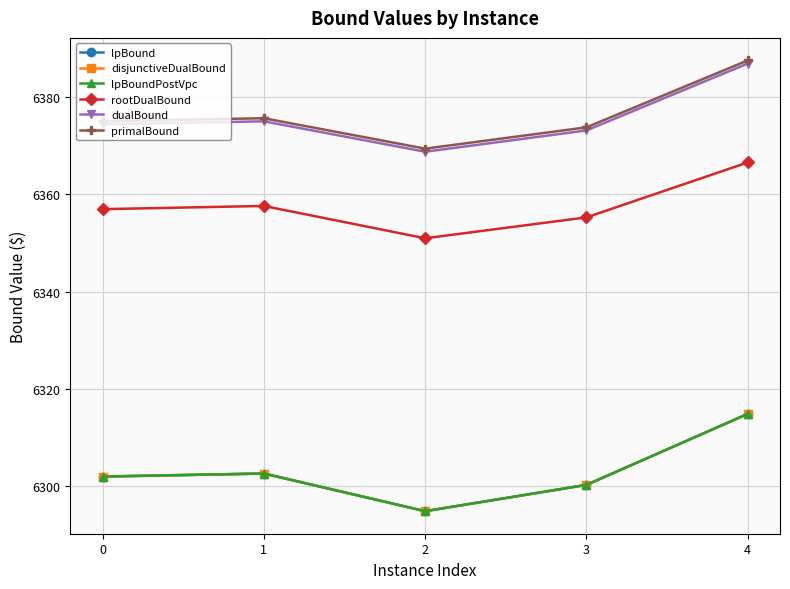

The value of rootDualBound at 0 is 6356.9. True or false?

True